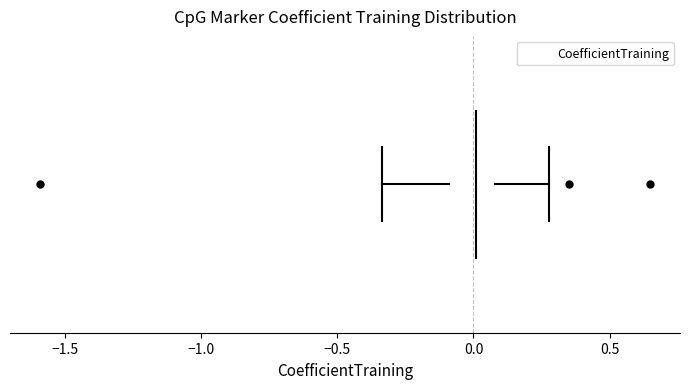

Read this box plot against the x-axis: the position of the median line, the range covered by the box, and the ends of both whiskers. The values are not printed on the chart, so give them approximately, as read against the axis.

median 0.00, box -0.10 to 0.10, whiskers -0.35 to 0.30